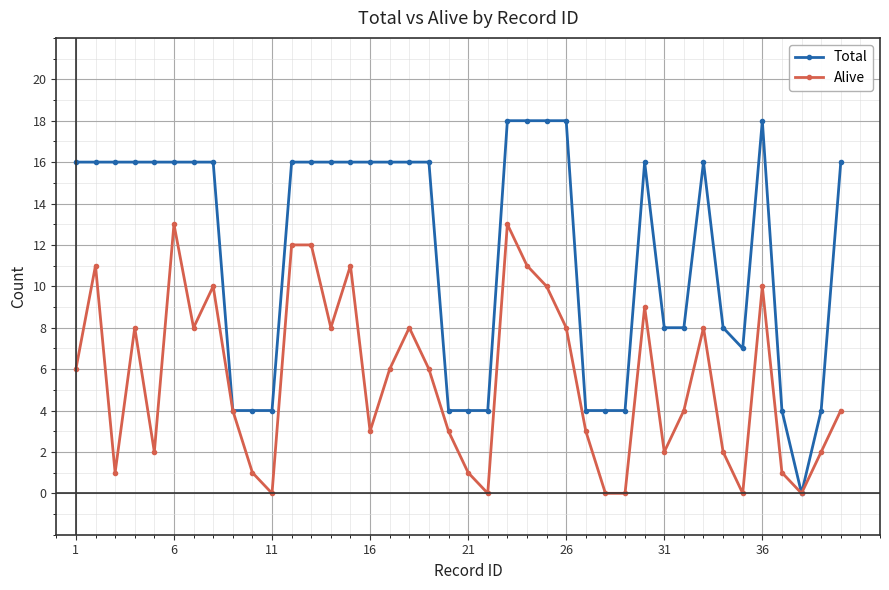

Which series has the largest total across all categories?

Total